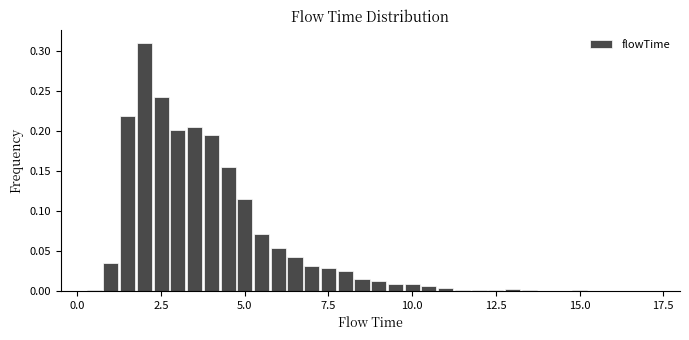

Around what value on the x-axis is the tallest bar? Give the approximate position of its centre, as read against the axis.

2.0